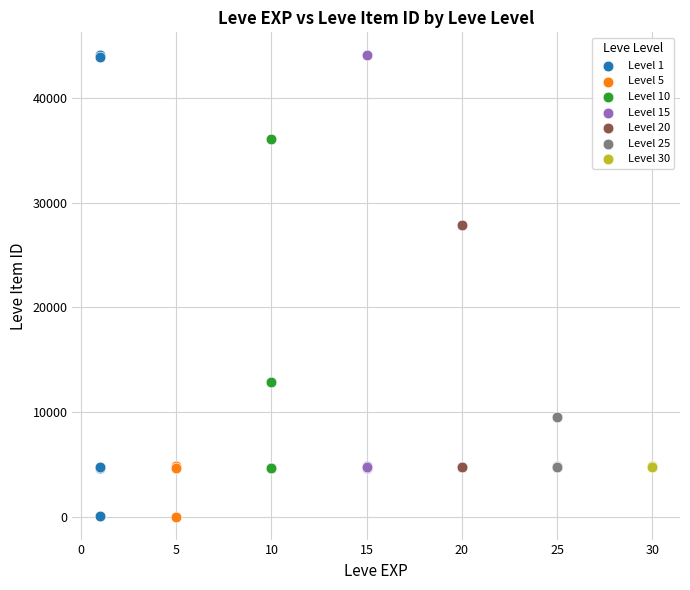

Which series has the largest Y range (max minus min)?

Level 1